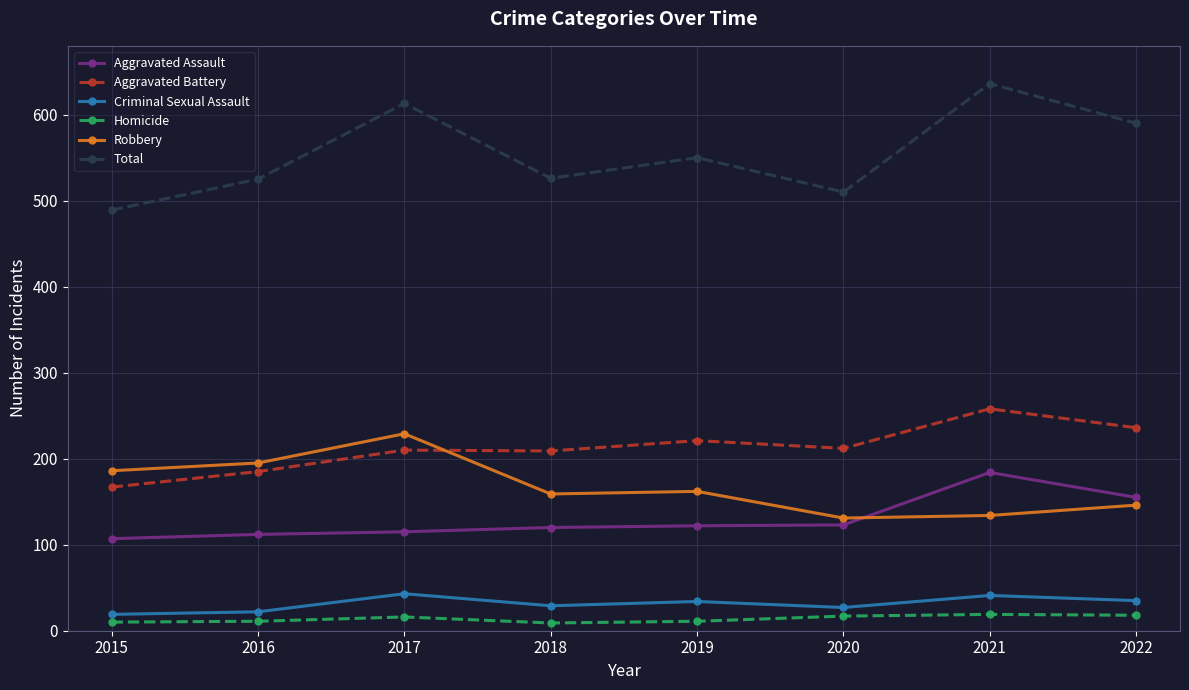

How many data points does each series have?

8